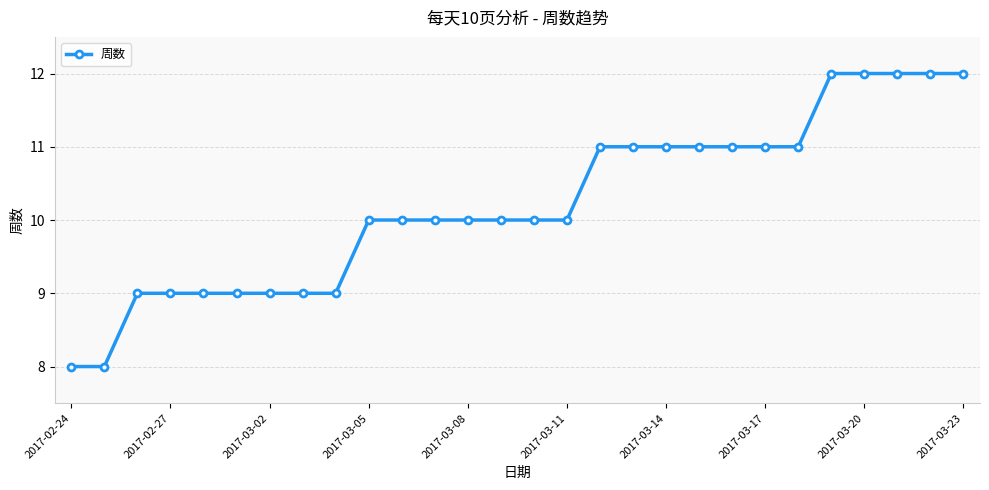

What is the difference between the maximum and minimum values?

4